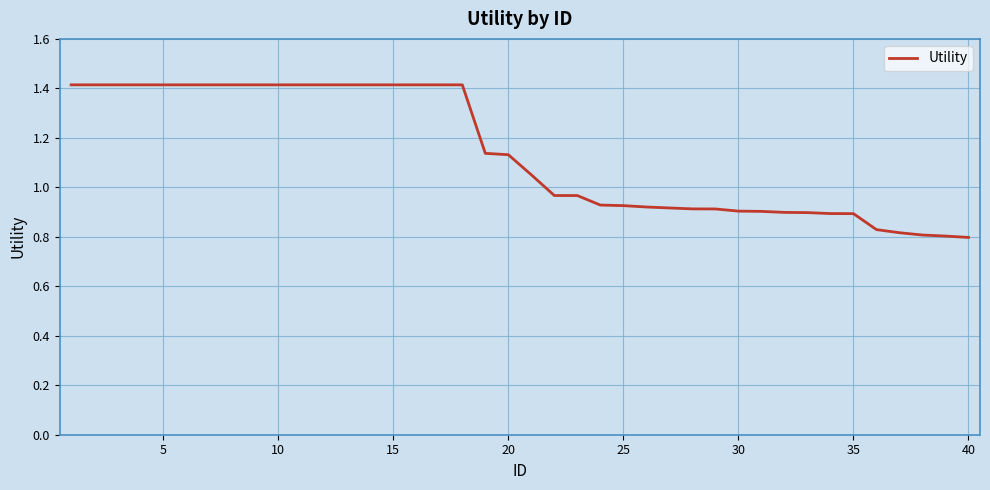

How many distinct data groups are displayed?

1